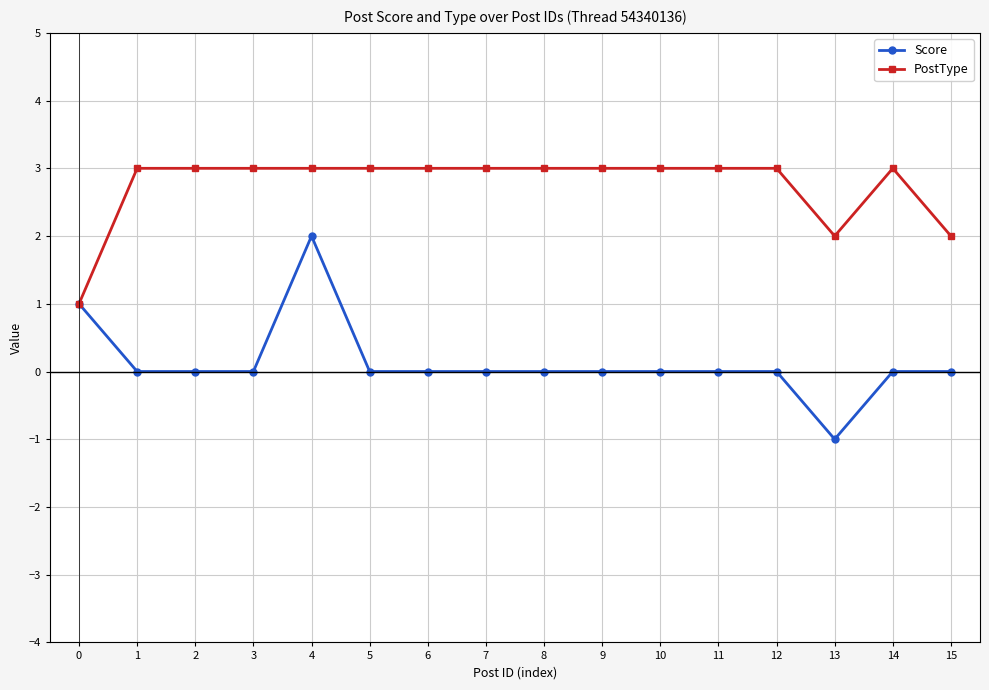

Which series has the largest range (max minus min)?

Score